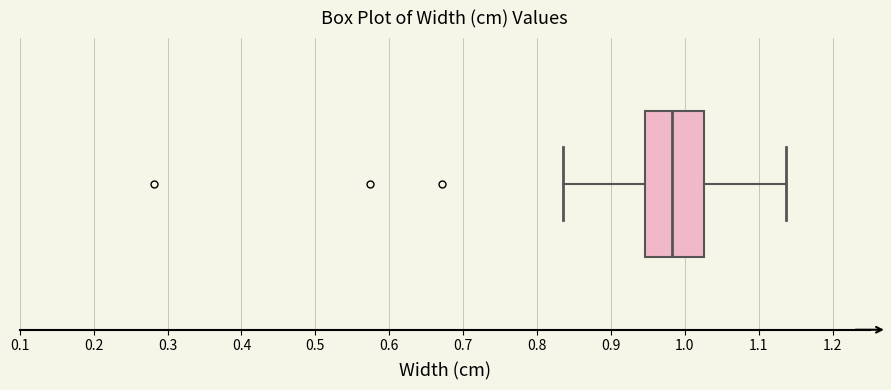

Read this box plot against the x-axis: the position of the median line, the range covered by the box, and the ends of both whiskers. The values are not printed on the chart, so give them approximately, as read against the axis.

median 0.98, box 0.95 to 1.03, whiskers 0.83 to 1.14